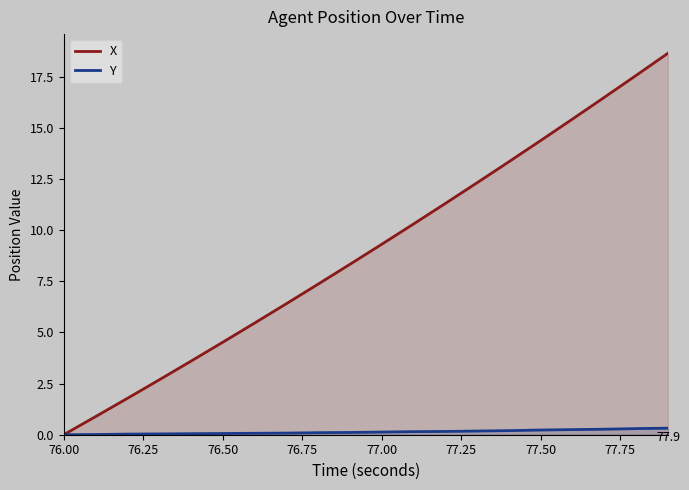

Which series has the widest spread of values?

X